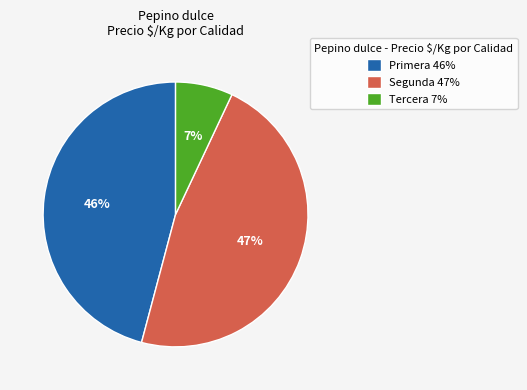

How many slices are in this pie chart?

3